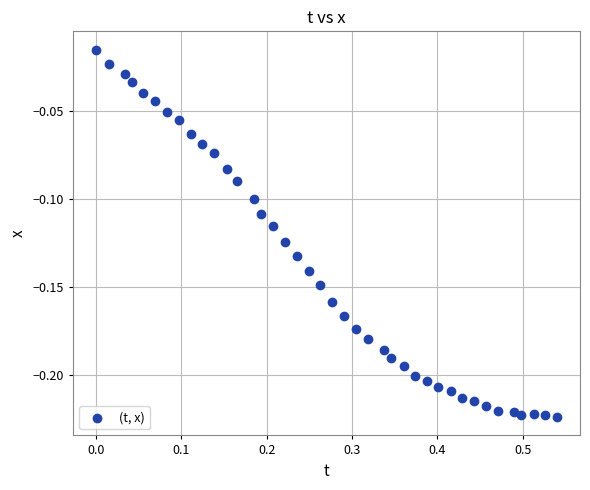

What is the range of X values (max minus min)?

0.5